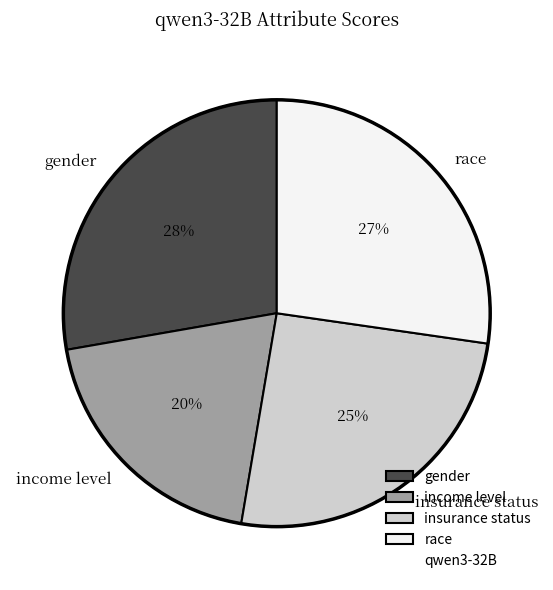

Count the number of slices in the pie.

4